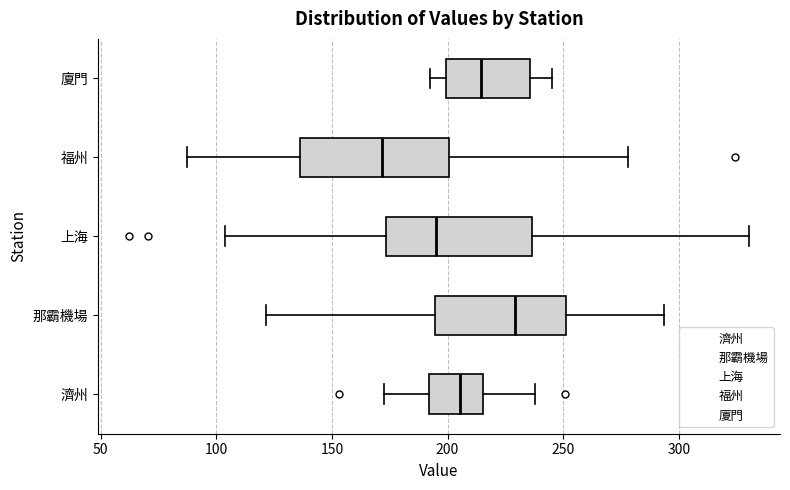

Which box's median line is the furthest to the left?

福州